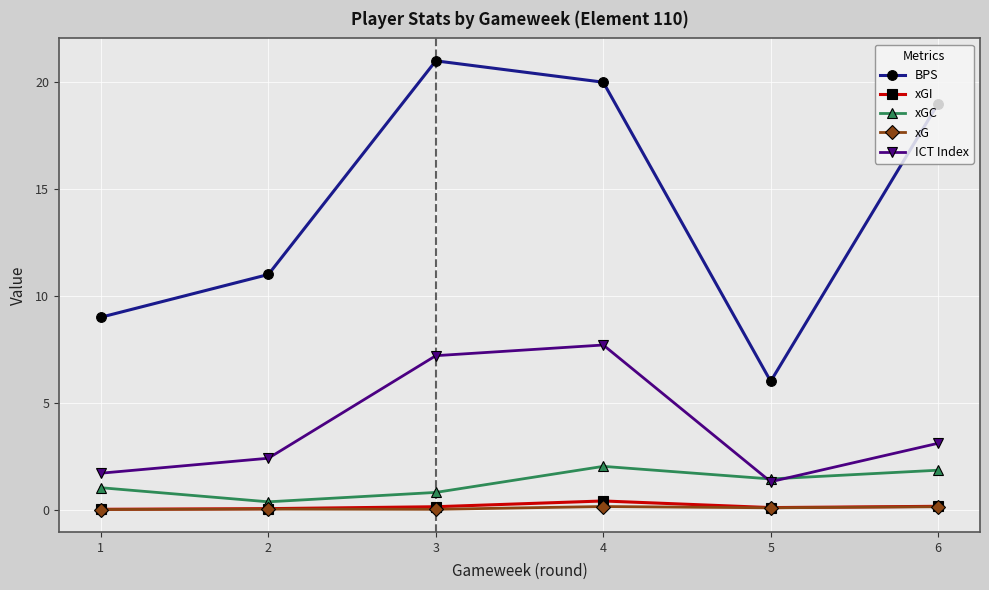

How many series are shown in this chart?

5